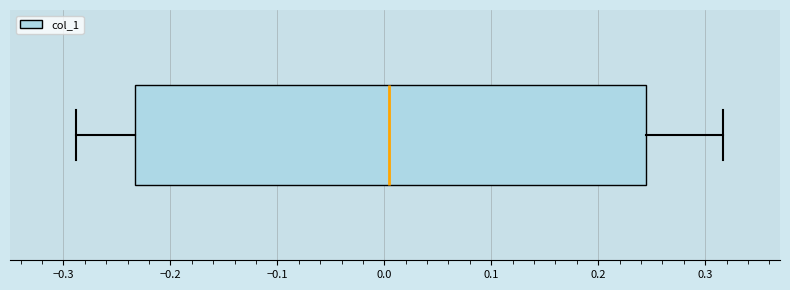

Transcribe this box plot: give where the median line is, the range the box spans, and where the two whiskers end, as read against the x-axis. The values are not printed on the chart, so give them approximately, as read against the axis.

median 0.00, box -0.23 to 0.24, whiskers -0.29 to 0.32